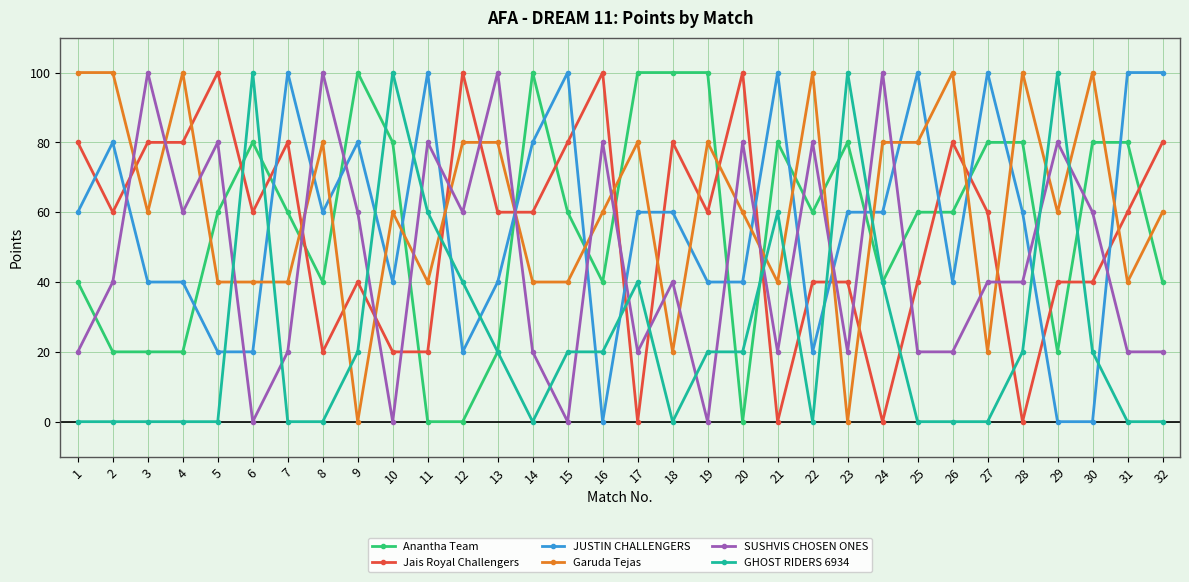

At 27, list the series in order from largest to smallest.

JUSTIN CHALLENGERS, Anantha Team, Jais Royal Challengers, SUSHVIS CHOSEN ONES, Garuda Tejas, GHOST RIDERS 6934